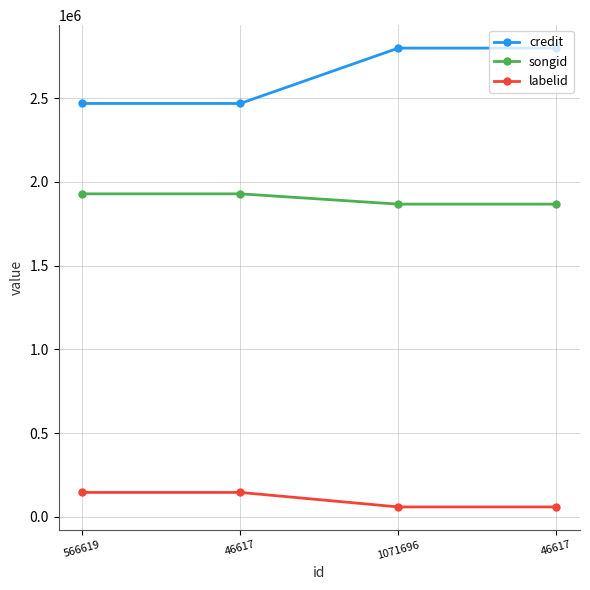

Rank the categories by labelid value from lowest to highest.

1071696, 46617, 566619, 46617